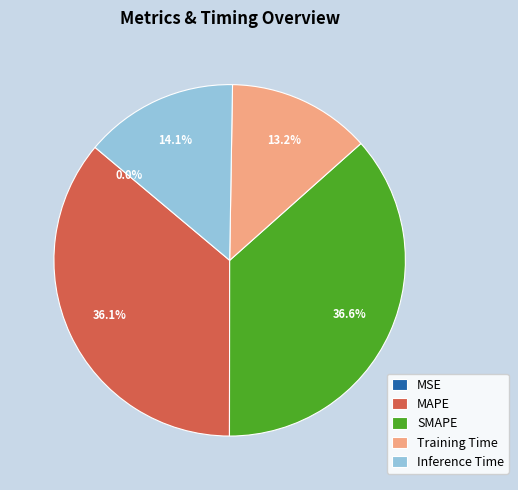

What is the ratio of the value at SMAPE to the value at Inference Time?

2.6